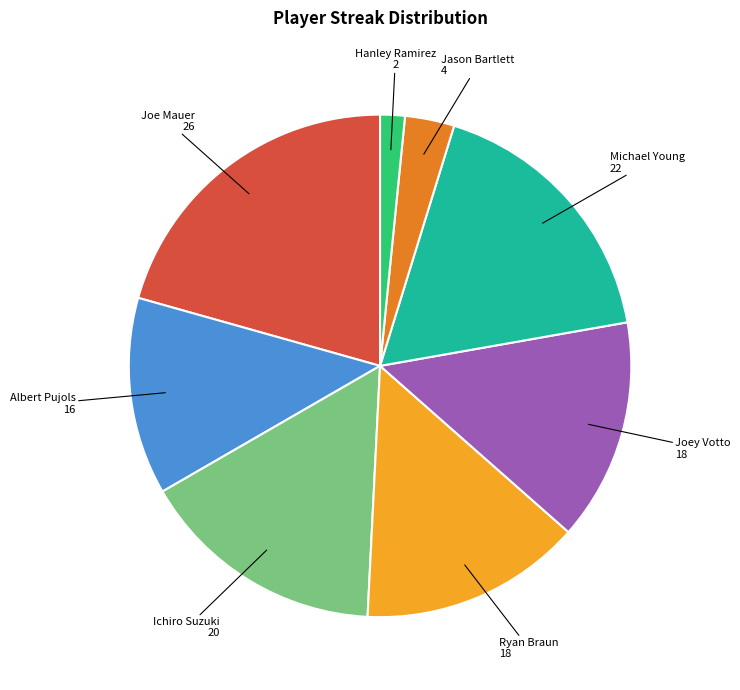

How many slices are in this pie chart?

8